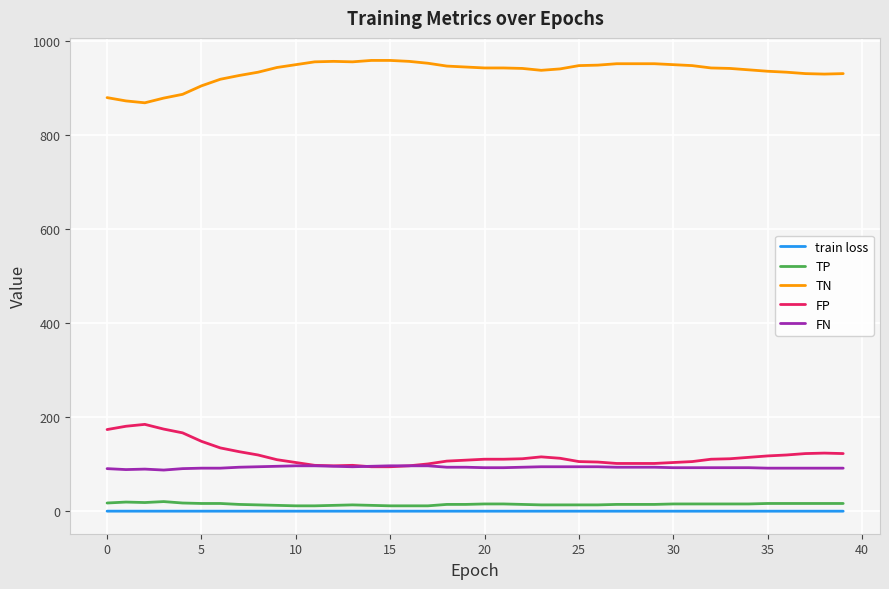

What is the maximum value shown in the chart?

958.0